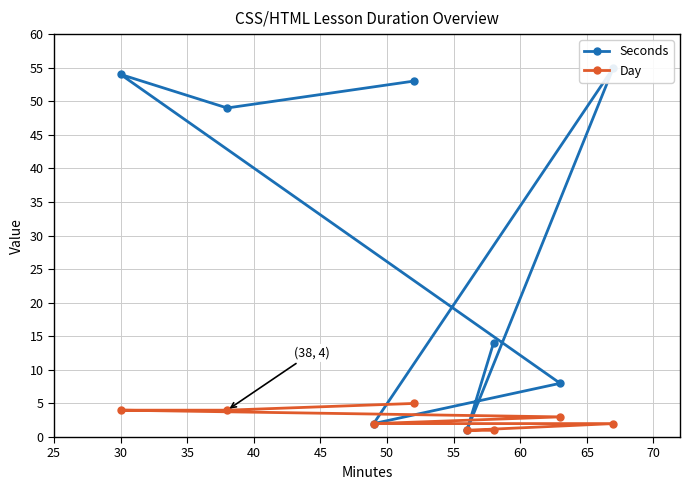

What is the difference between the maximum and second lowest values in the Day series?

4